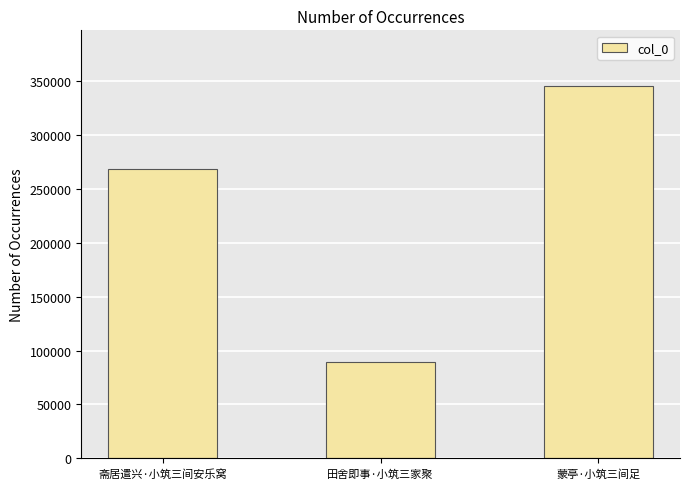

The value at 田舍即事·小筑三家聚 is 53817. True or false?

False